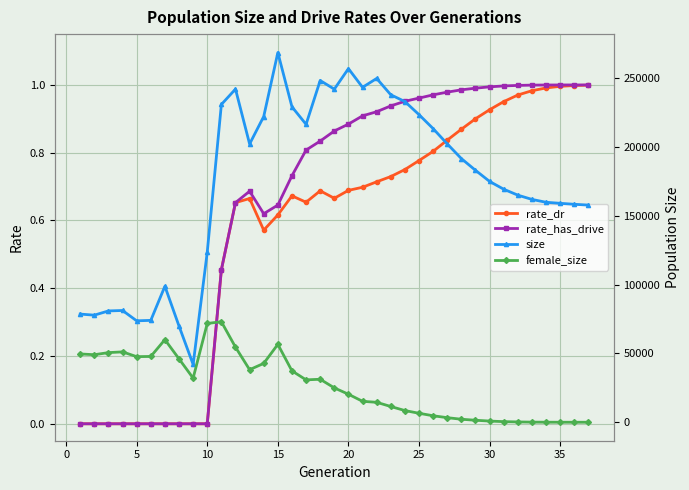

The value of rate_has_drive at 35 is 0.7. True or false?

False